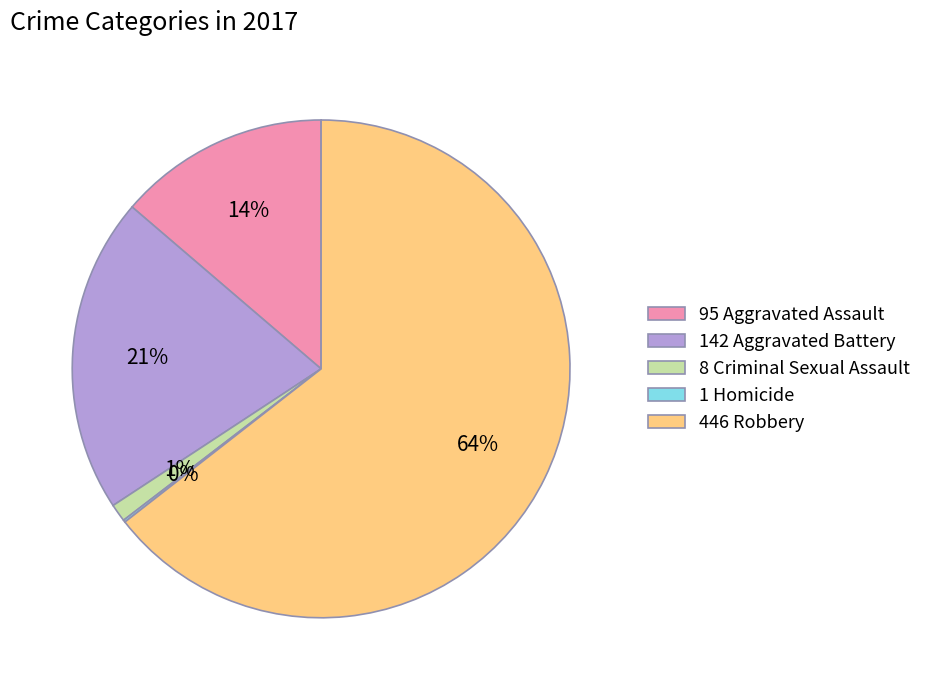

Approximately how many times larger is the value at 142 Aggravated Battery compared to 95 Aggravated Assault?

1.5